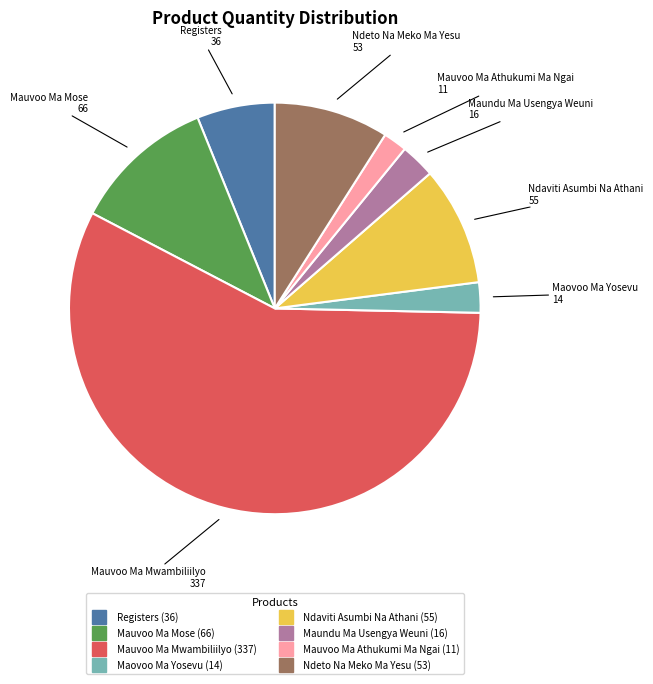

Which has a higher value, Registers or Maundu Ma Usengya Weuni?

Registers